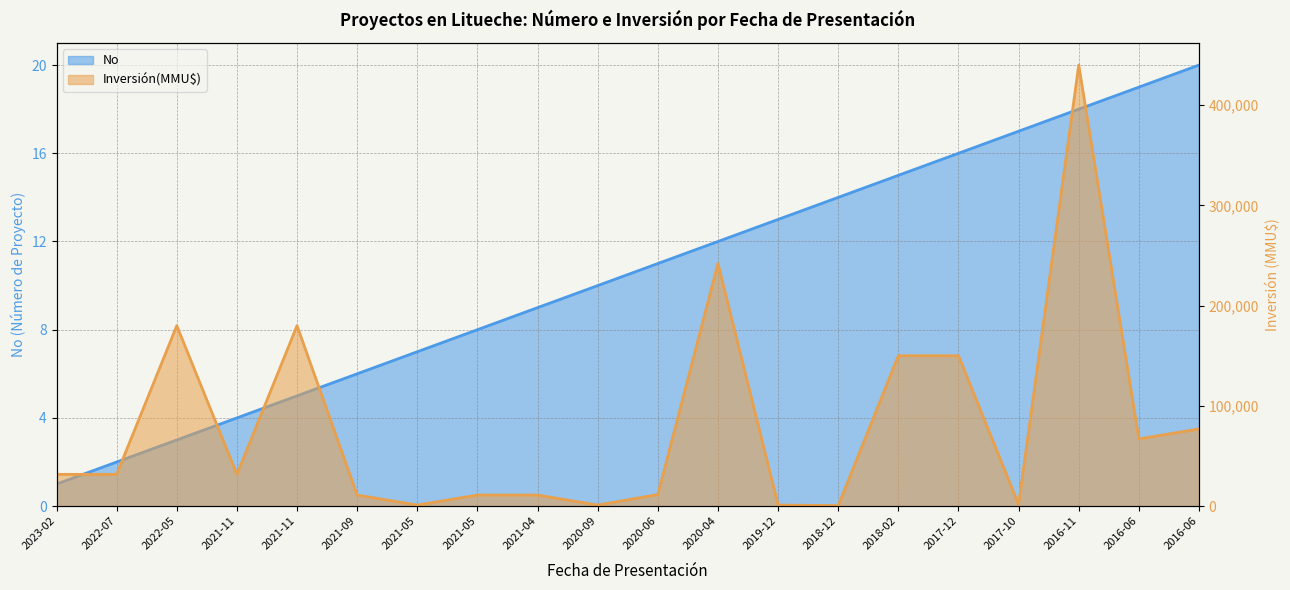

True or false: No and Inversión(MMU$) intersect in this chart.

False